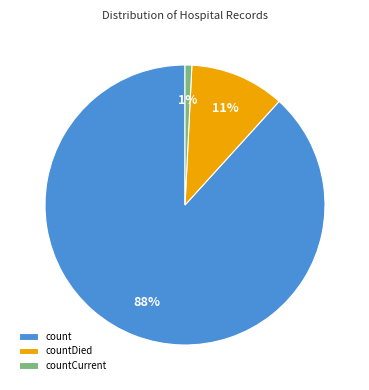

Do count and countCurrent together represent more than half of the pie?

Yes